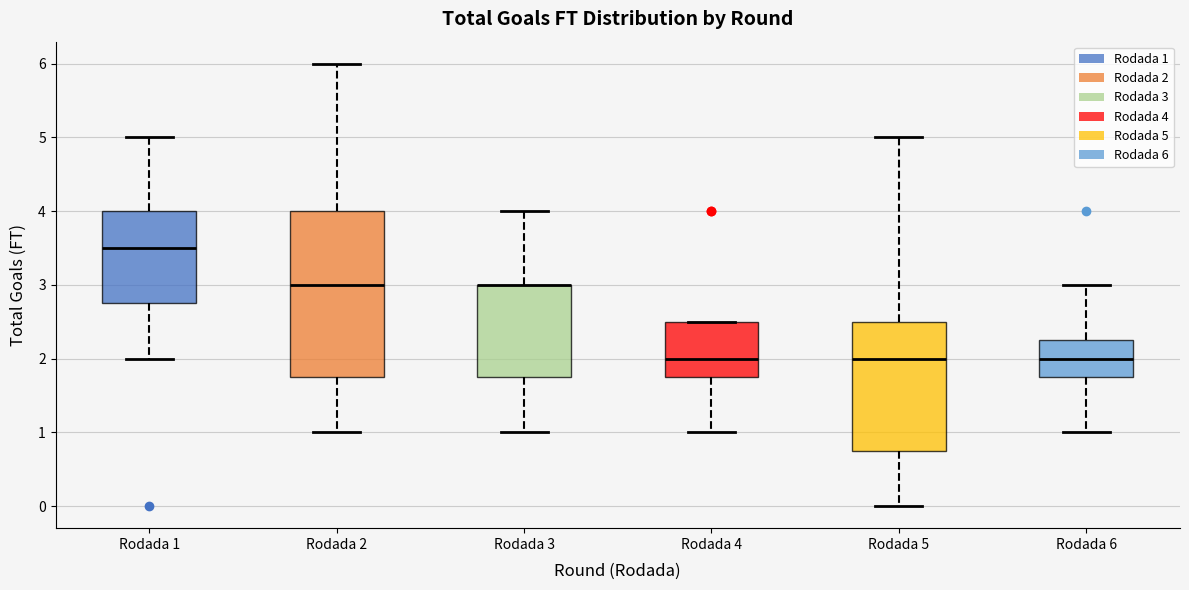

Where does the lower whisker of the box for Rodada 6 end on the y-axis? The values are not printed on the chart, so give them approximately, as read against the axis.

1.0